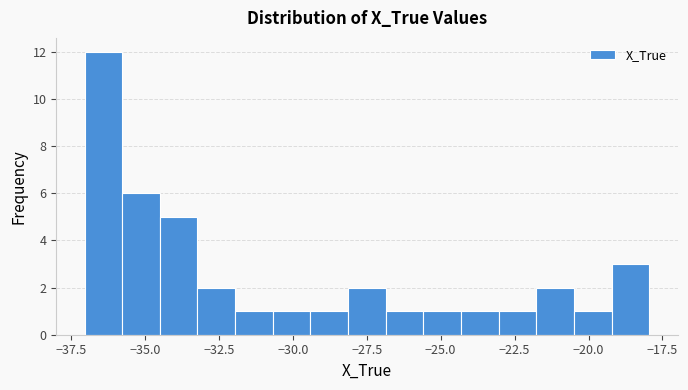

Around what value on the x-axis is the tallest bar? Give the approximate position of its centre, as read against the axis.

-36.5